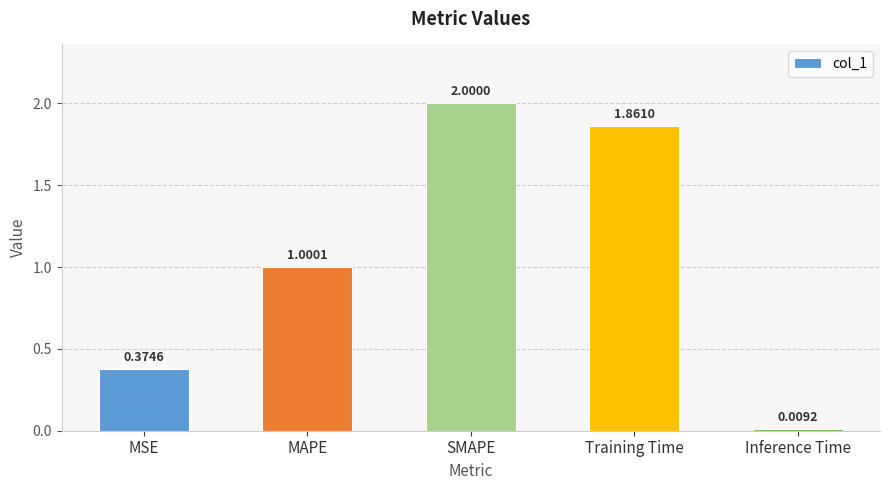

What is the label of the 3rd bar from the right?

SMAPE